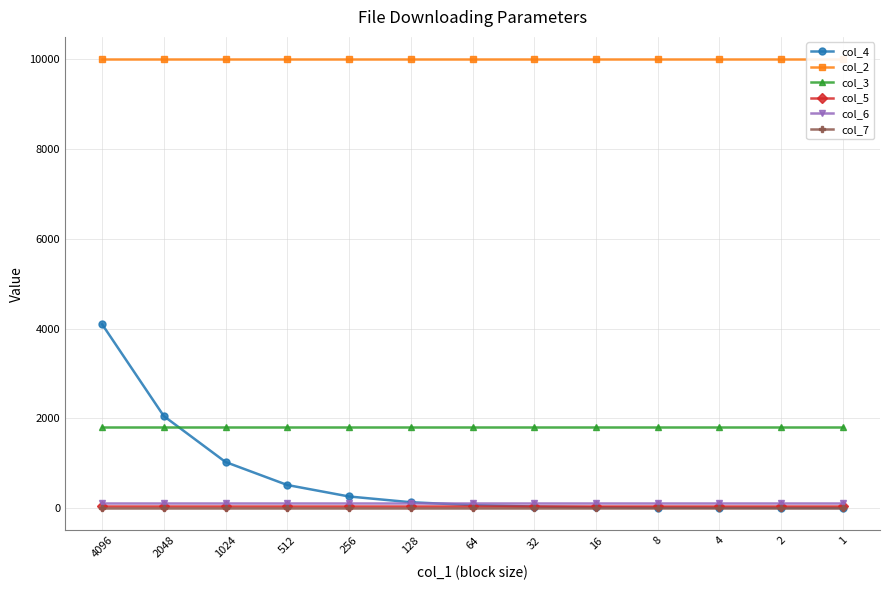

Does the chart display data point markers on the line(s)?

Yes